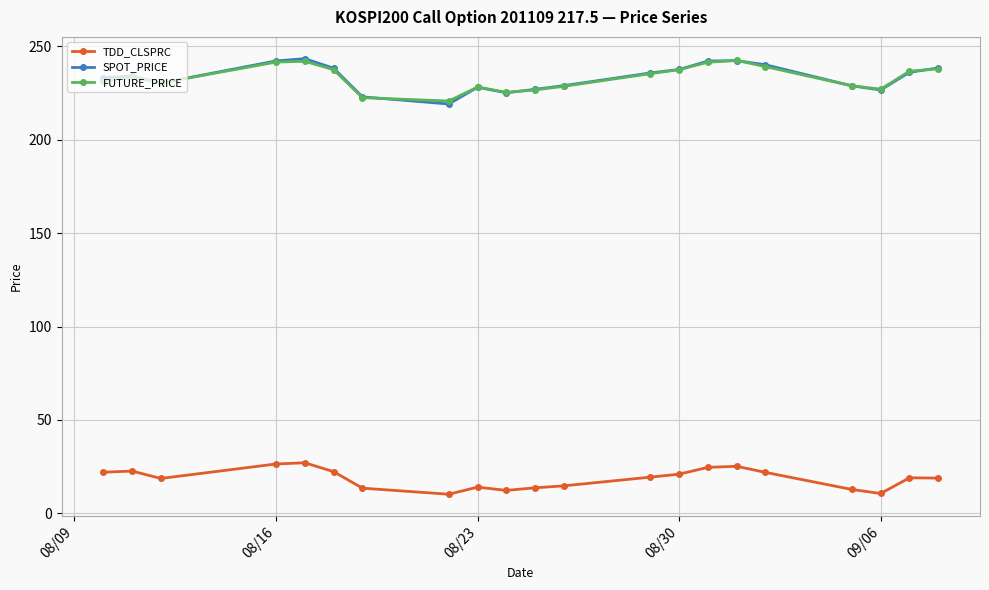

What is the difference between the maximum and minimum values in the SPOT_PRICE series?

24.3